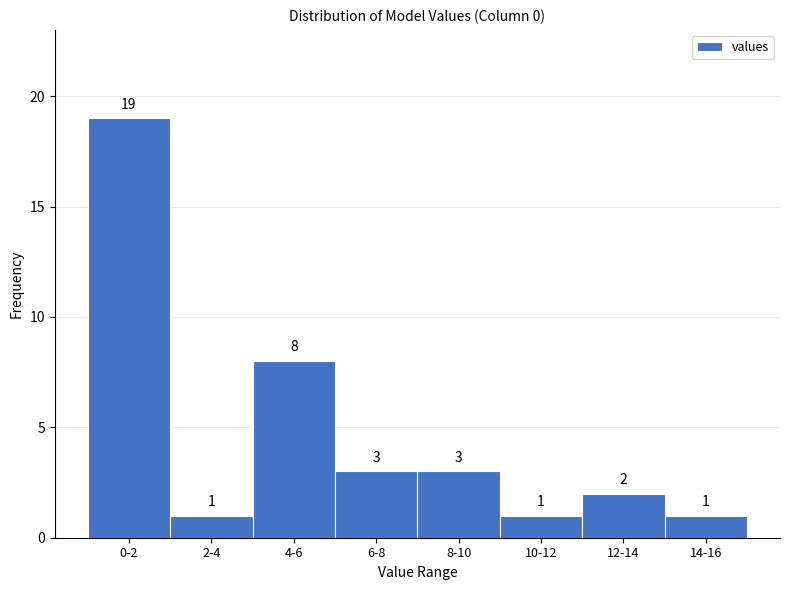

Reading left to right, what are all the values shown in this chart?

19	1	8	3	3	1	2	1